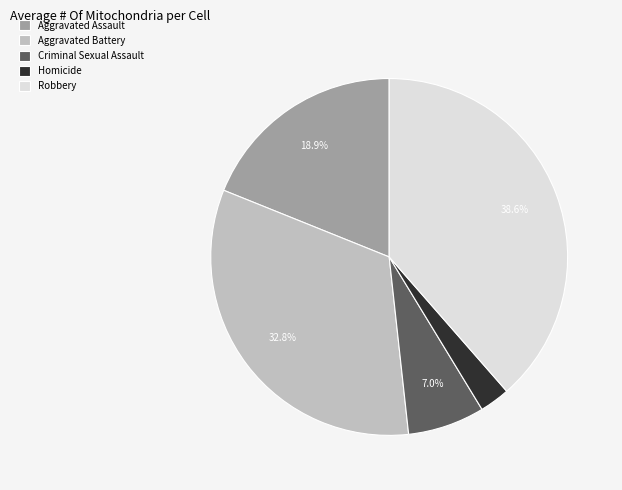

What is the ratio of the value at Aggravated Assault to the value at Aggravated Battery?

0.6